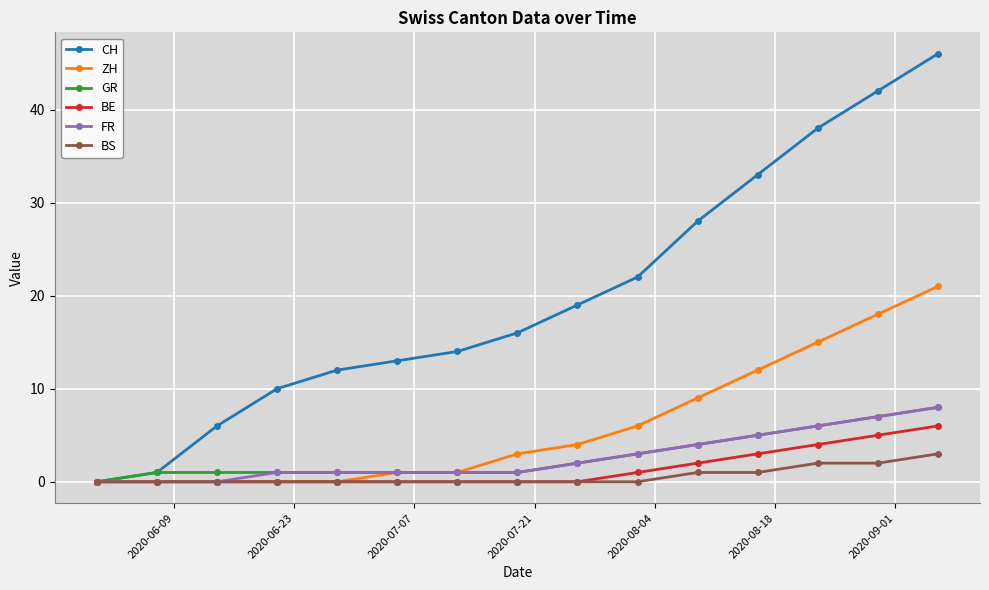

True or false: CH has more than 1 interior local peaks.

False